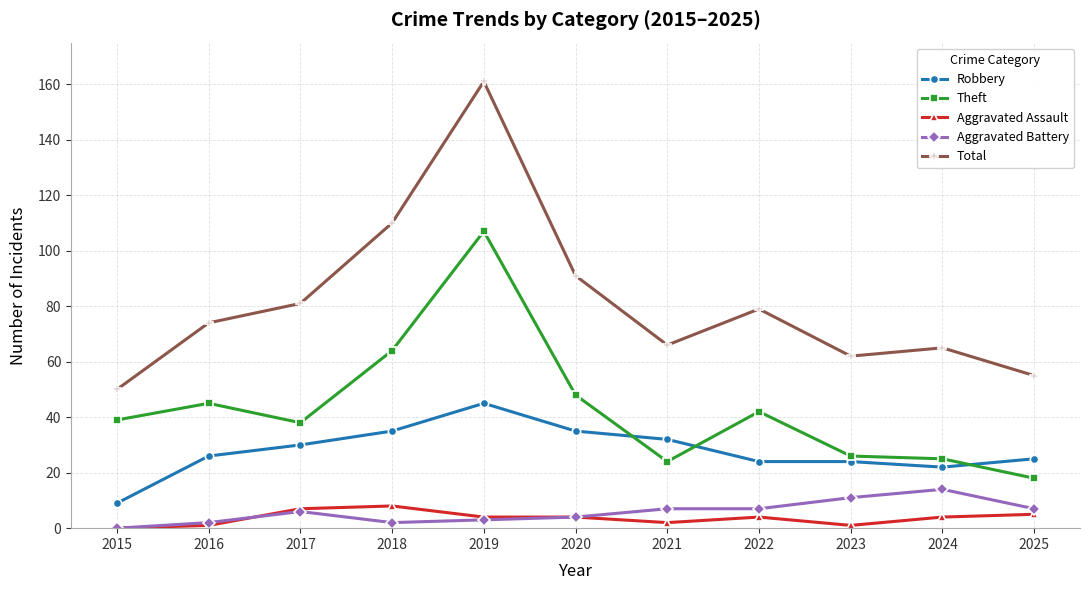

What is the value of the Theft point at the 11th from the left?

18